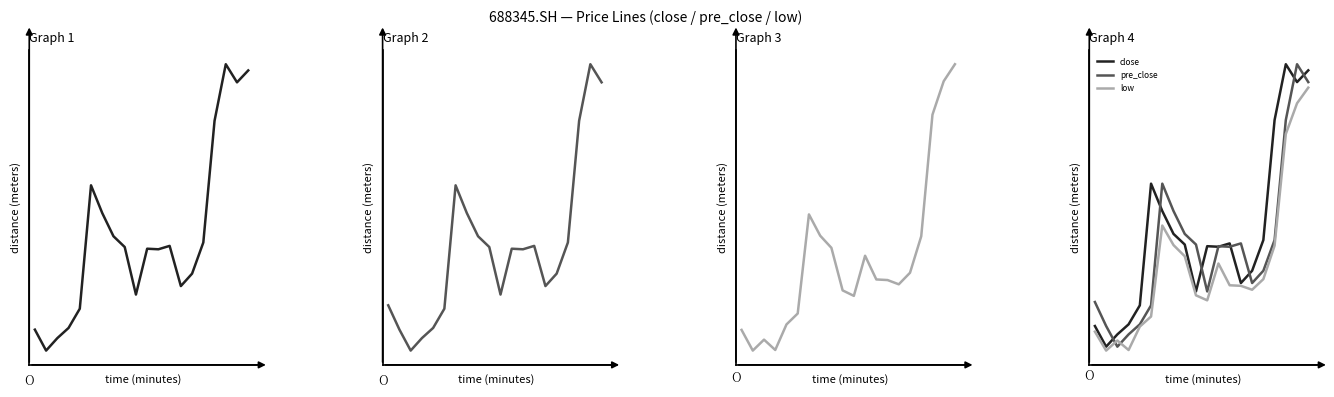

What is the difference between the highest and lowest values at 5?

2.4